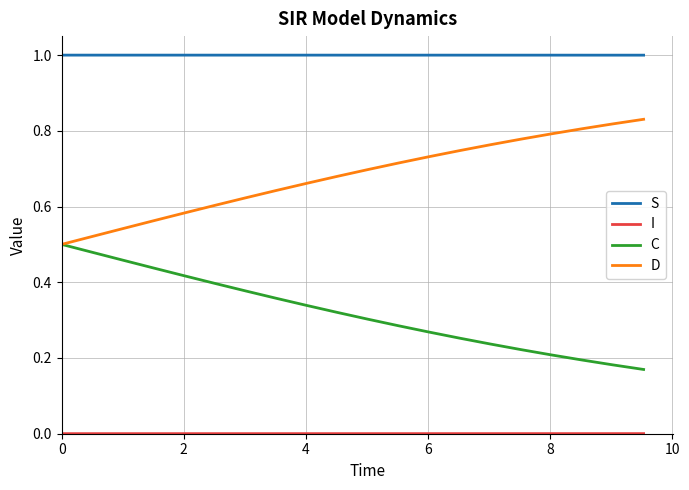

Which series has the largest total across all categories?

S